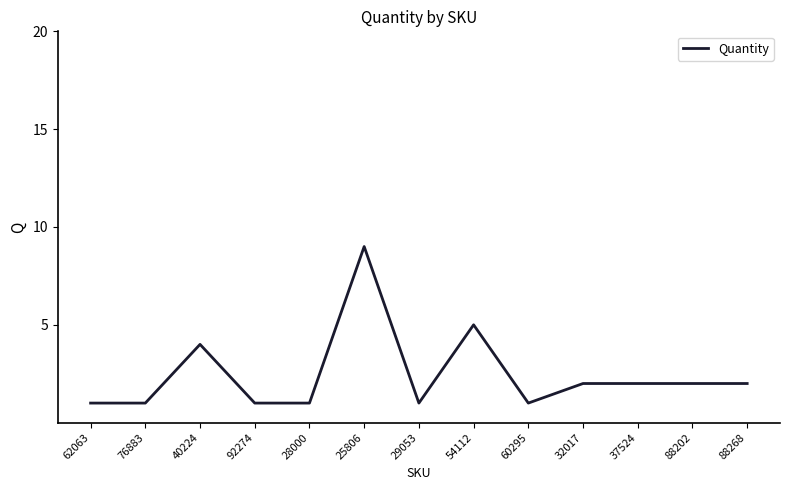

Reading left to right, transcribe all the data shown in this chart.

62063=1	76883=1	40224=4	92274=1	28000=1	25806=9	29053=1	54112=5	60295=1	32017=2	37524=2	88202=2	88268=2